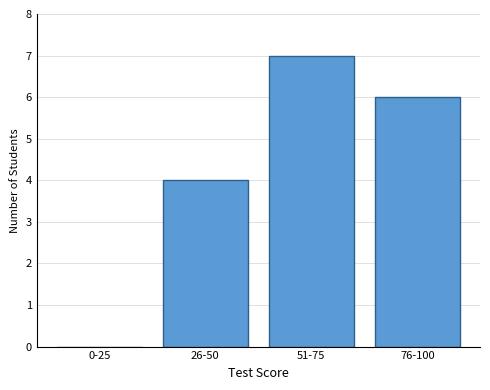

Reading left to right, extract all data points from this chart.

0-25=0	26-50=4	51-75=7	76-100=6